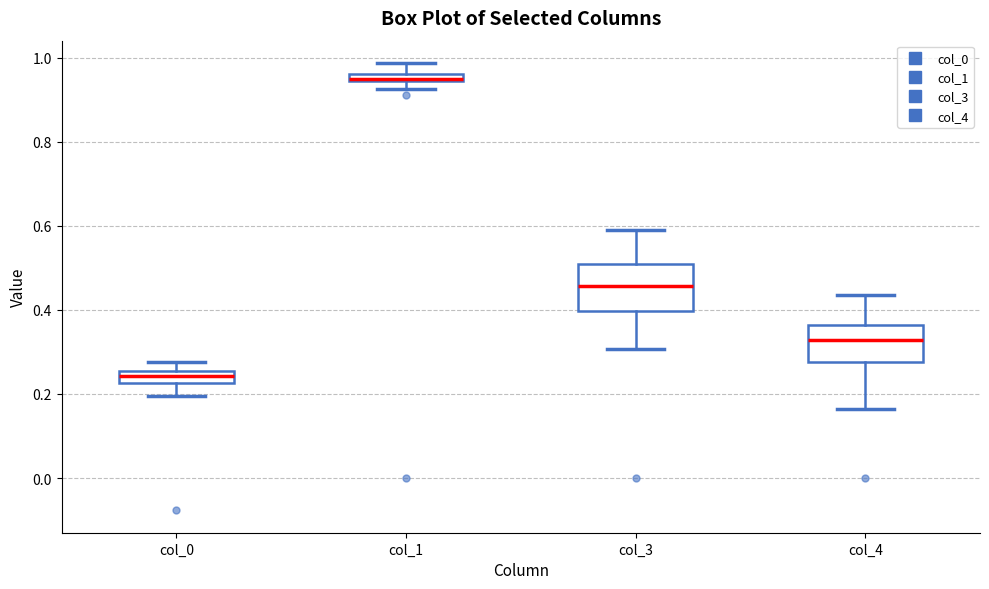

Which box's median line is the lowest?

col_0